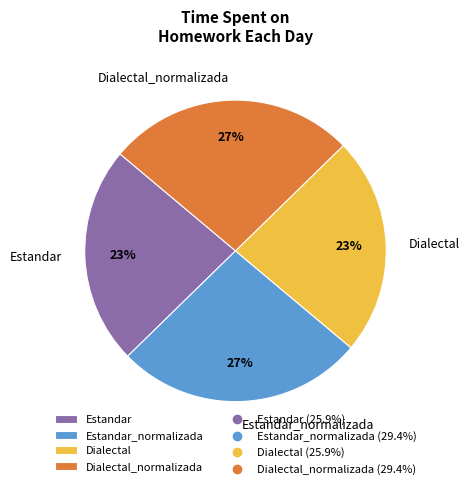

Does Dialectal_normalizada represent more than half of the total?

No